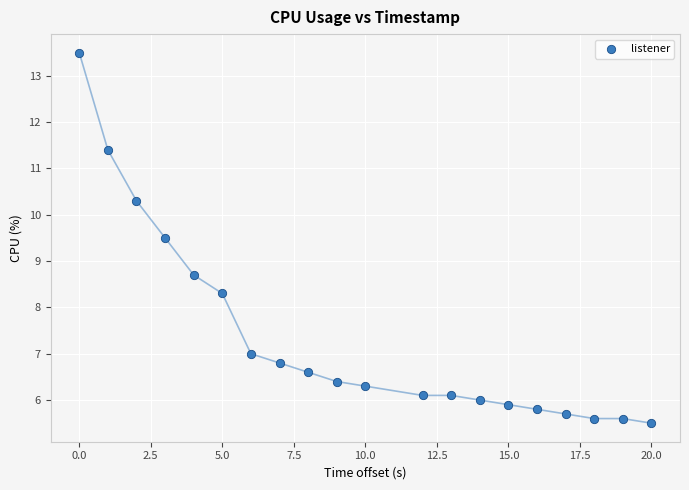

What is the range of Y values (max minus min)?

8.0